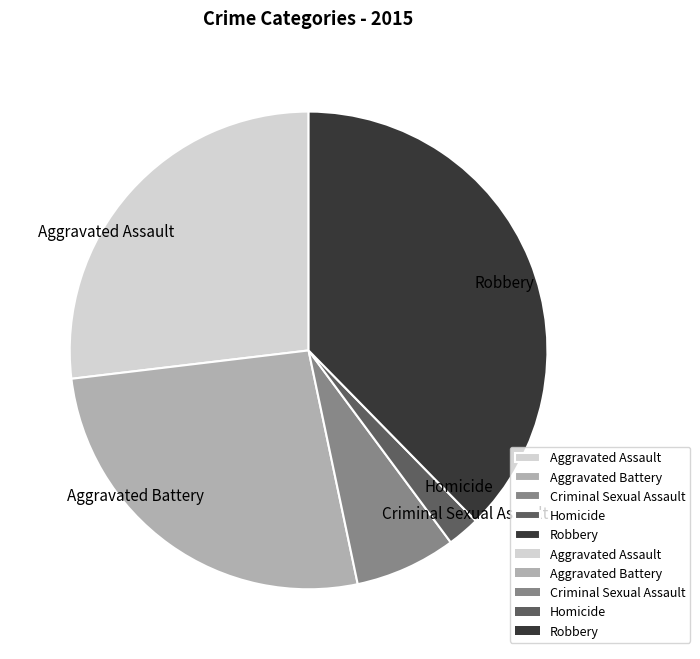

How many slices are in this pie chart?

5